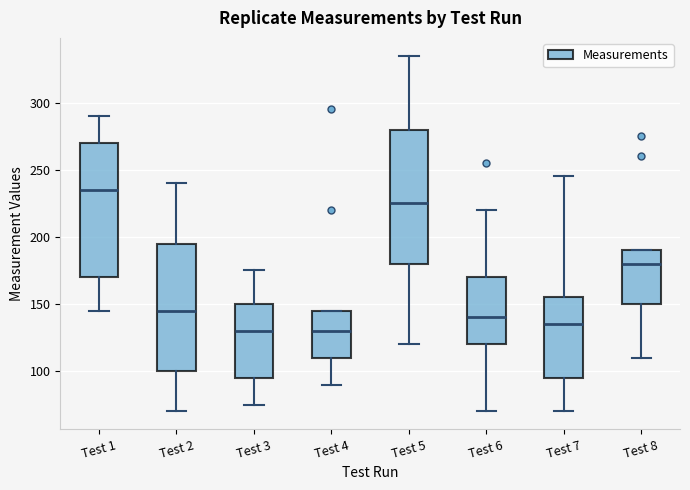

Where does the median line of the box for Test 1 sit on the y-axis? The values are not printed on the chart, so give them approximately, as read against the axis.

235